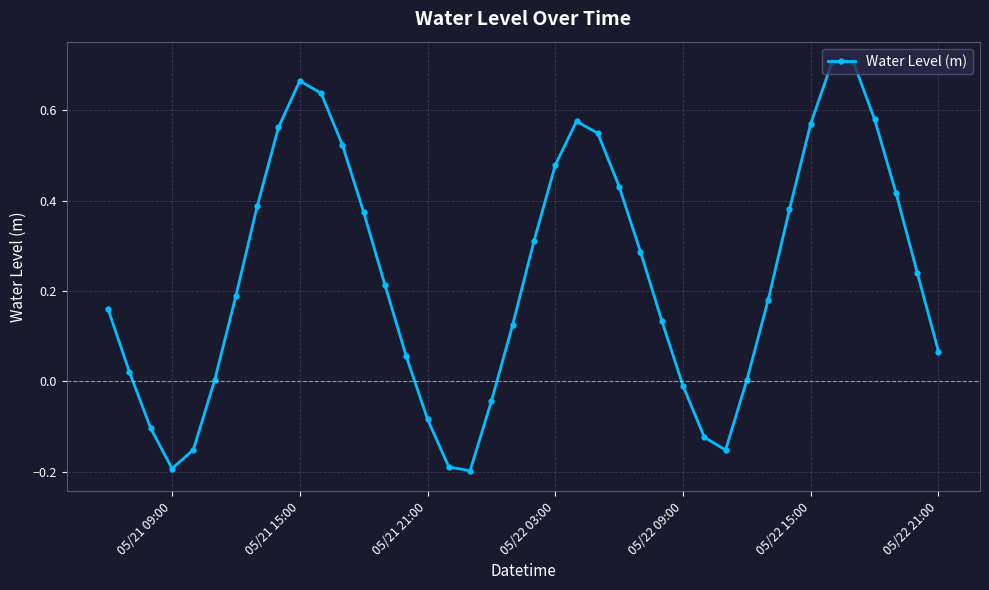

How many interior local peaks (higher than both neighbors) does the data have?

3